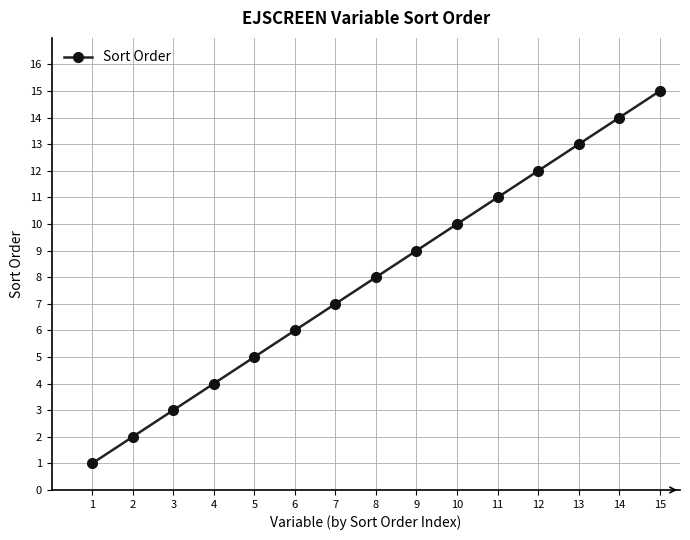

How many lines are shown in the chart?

1